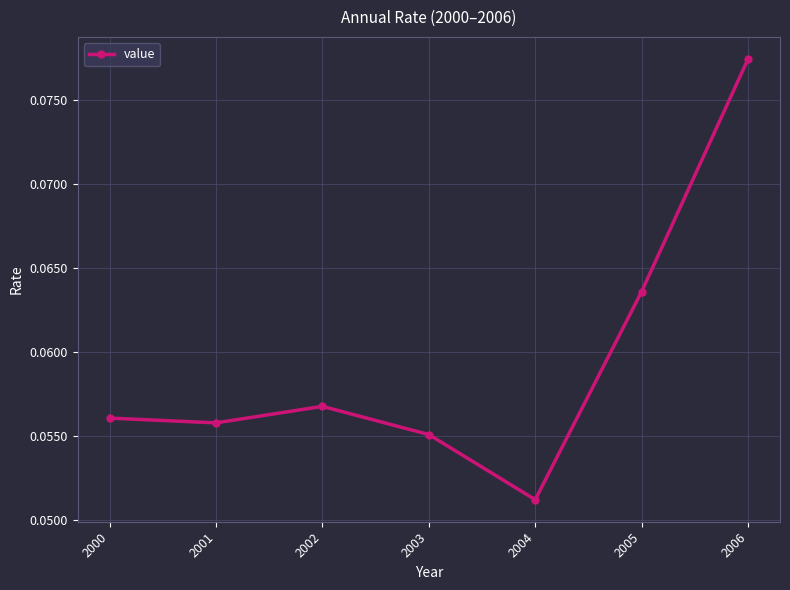

Which has a higher value, 2006 or 2005?

2006